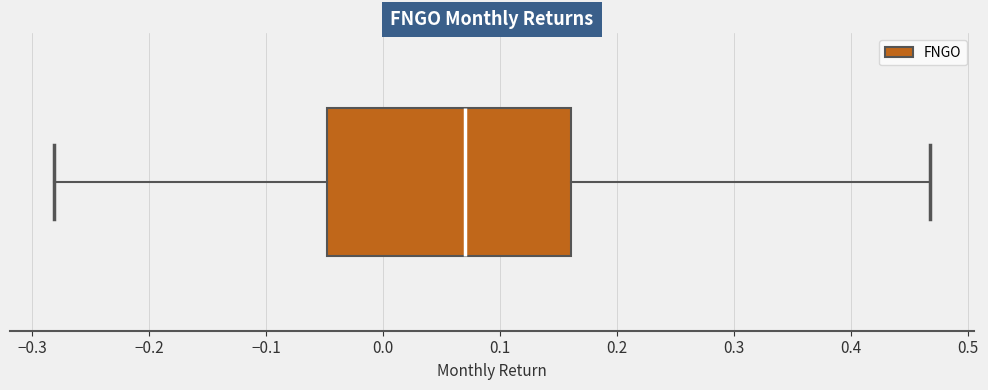

Read this box plot against the x-axis: the position of the median line, the range covered by the box, and the ends of both whiskers. The values are not printed on the chart, so give them approximately, as read against the axis.

median 0.07, box -0.05 to 0.16, whiskers -0.28 to 0.47